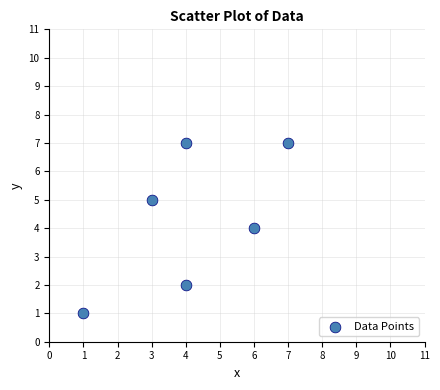

What is the range of X values (max minus min)?

6